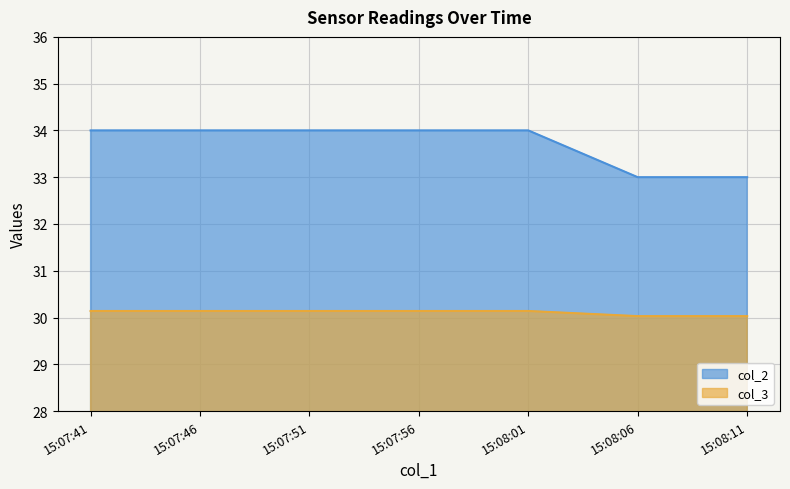

True or false: col_3 and col_2 cross at least once.

False